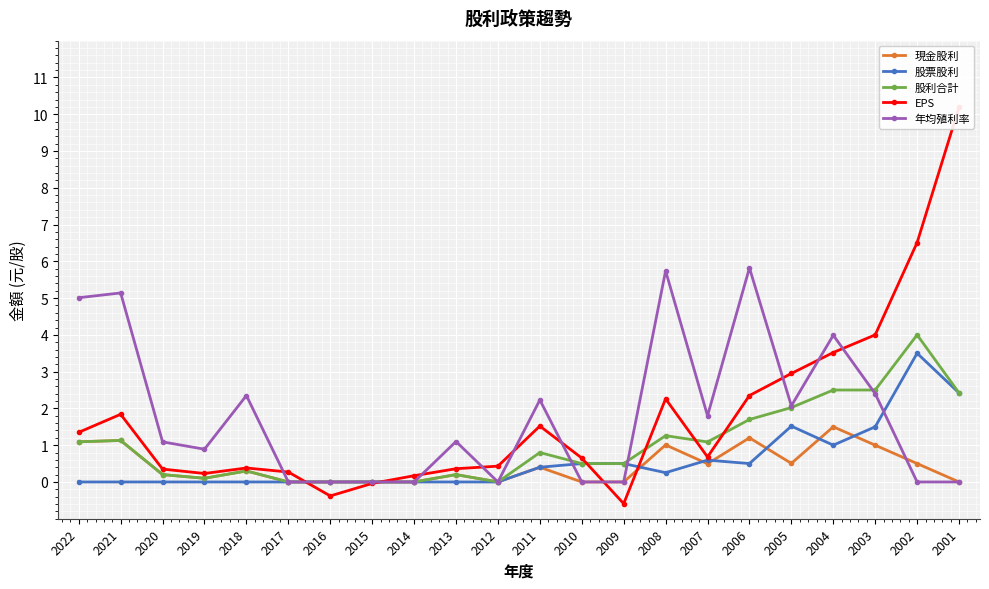

Which series has the largest total across all categories?

年均殖利率